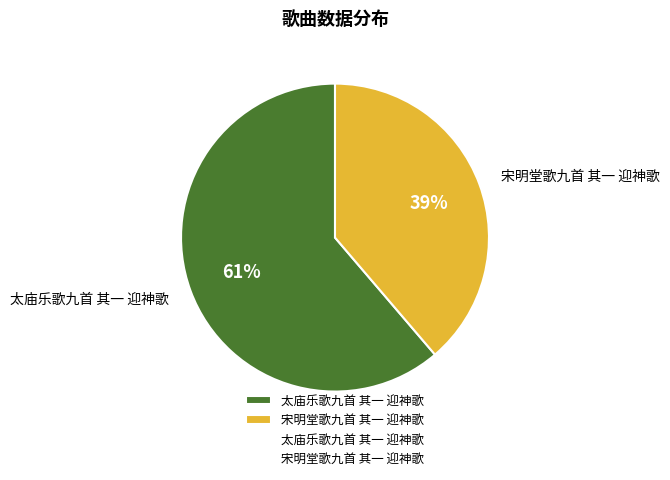

To the nearest percent, what is the combined percentage of 宋明堂歌九首 其一 迎神歌 and 太庙乐歌九首 其一 迎神歌?

100%